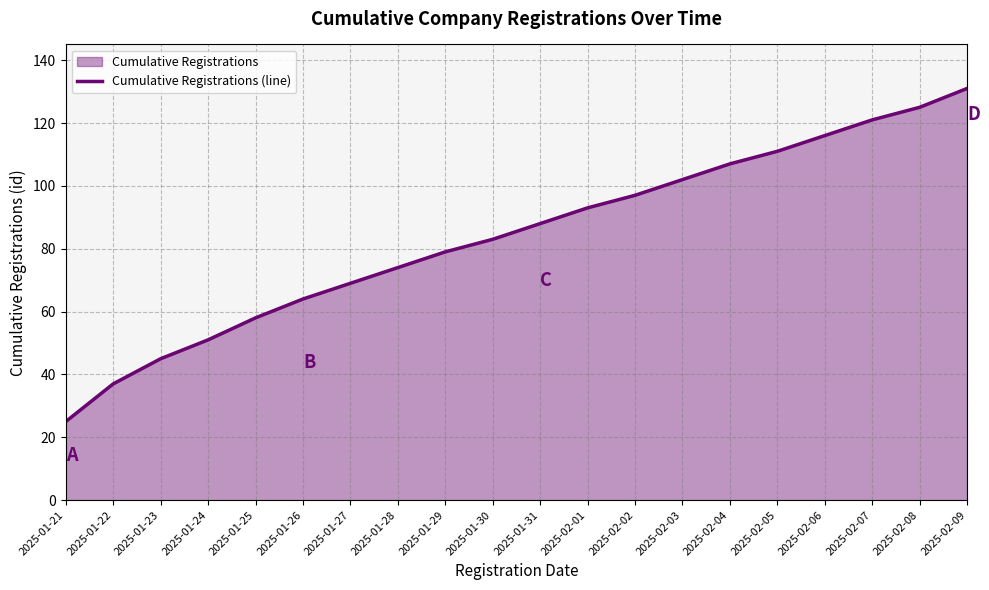

How many distinct data groups are displayed?

1